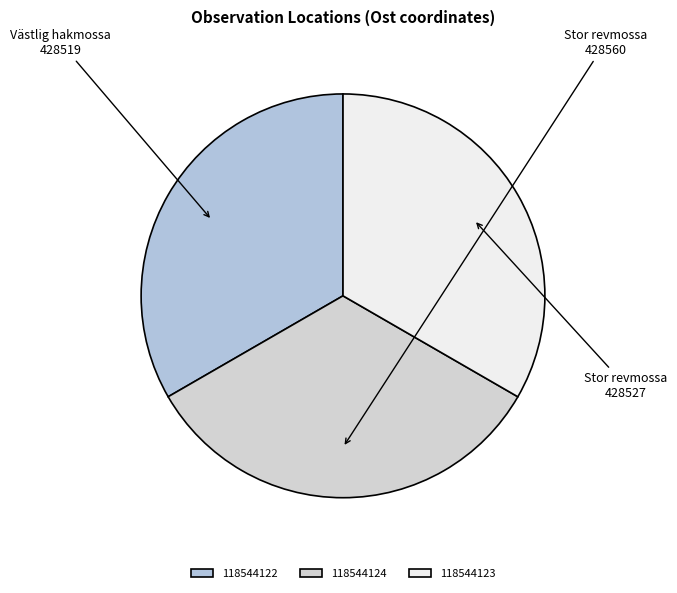

Does 118544122 represent more than half of the total?

No